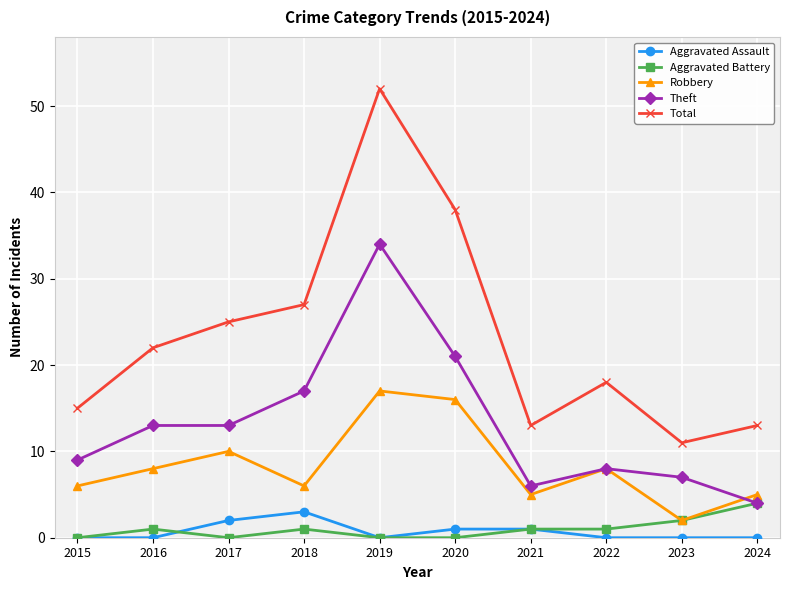

Which series has the largest total across all categories?

Total